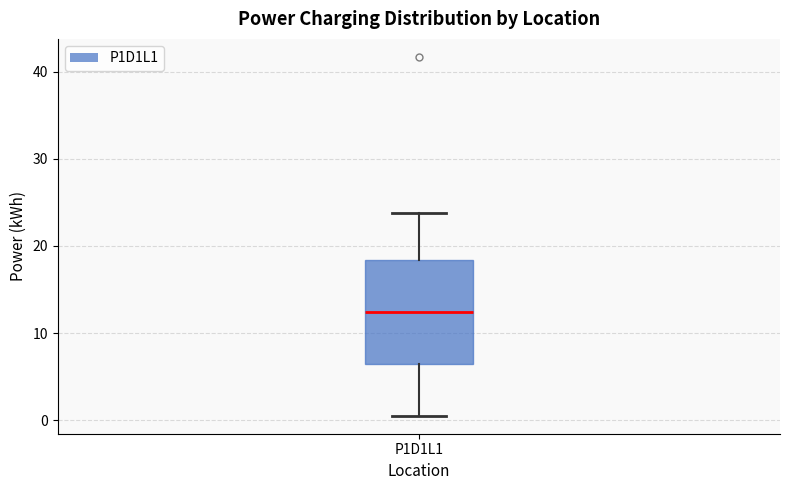

Read this box plot against the y-axis: the position of the median line, the range covered by the box, and the ends of both whiskers. The values are not printed on the chart, so give them approximately, as read against the axis.

median 12, box 6 to 18, whiskers 1 to 24